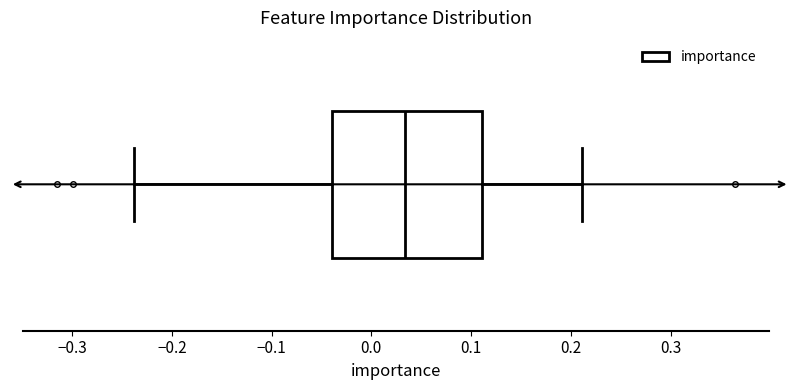

Where is the right edge of the box on the x-axis? The values are not printed on the chart, so give them approximately, as read against the axis.

0.11